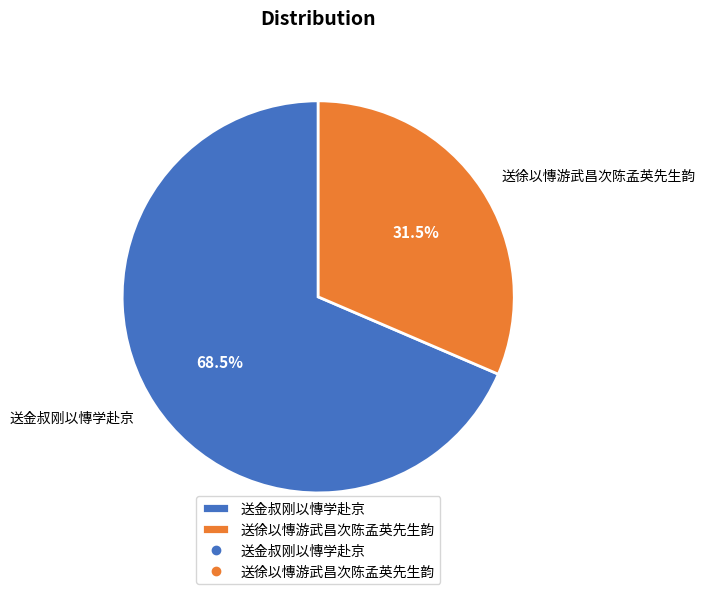

Rank the categories by value from highest to lowest.

送金叔刚以慱学赴京, 送徐以慱游武昌次陈孟英先生韵